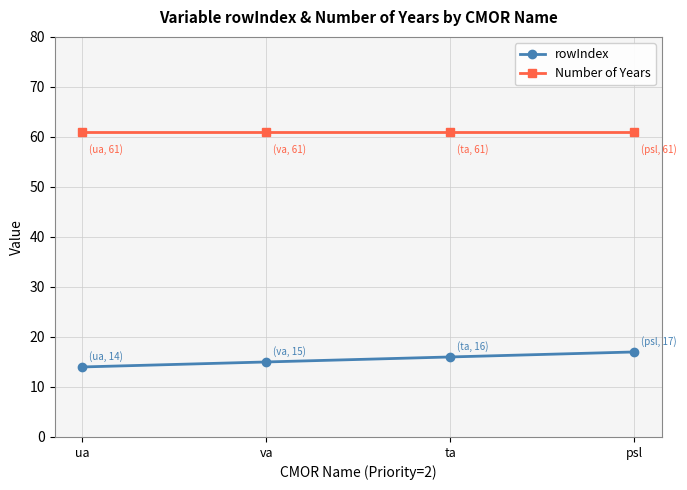

Is the value of Number of Years at va greater than the value of rowIndex at ua?

Yes